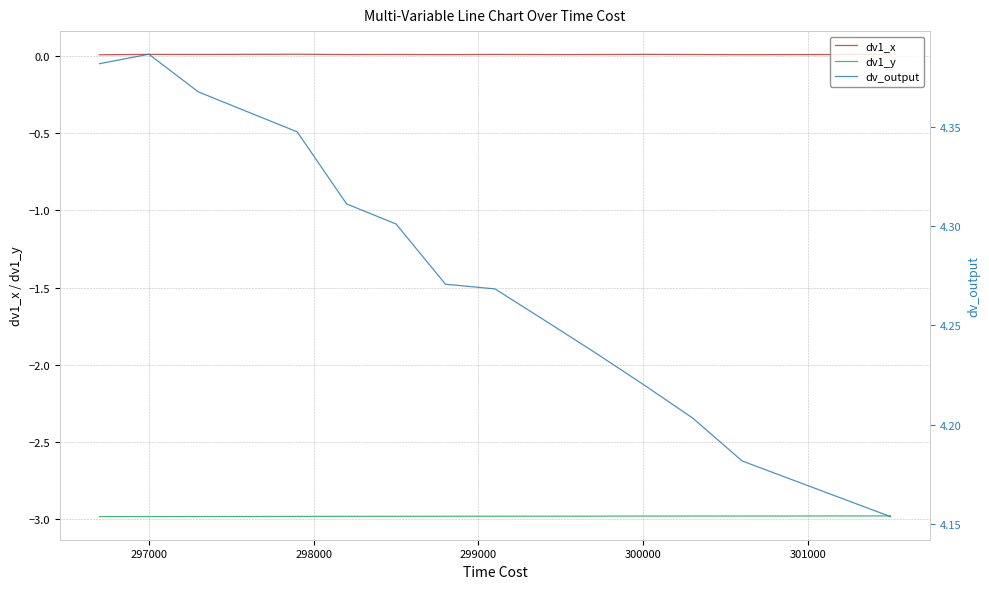

True or false: dv1_x and dv1_y cross at least once.

False